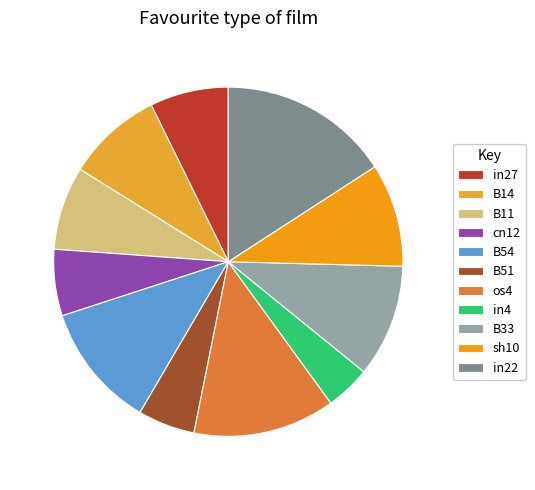

Is in27 the majority of the pie?

No